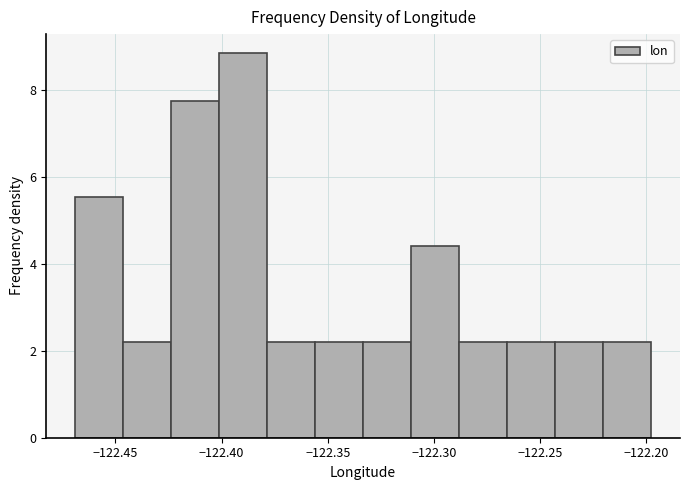

What is the height of the bar covering -122.380 to -122.355 on the x-axis? Neither the bar edges nor the heights are printed on the chart, so give them approximately, as read against the axes.

2.2